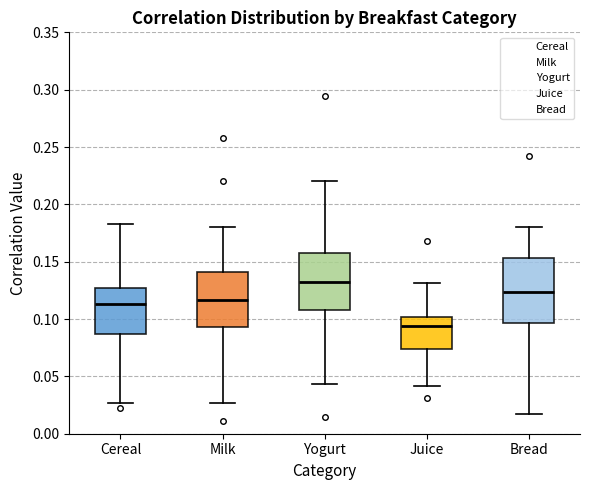

Where does the upper whisker of the box for Milk end on the y-axis? The values are not printed on the chart, so give them approximately, as read against the axis.

0.180